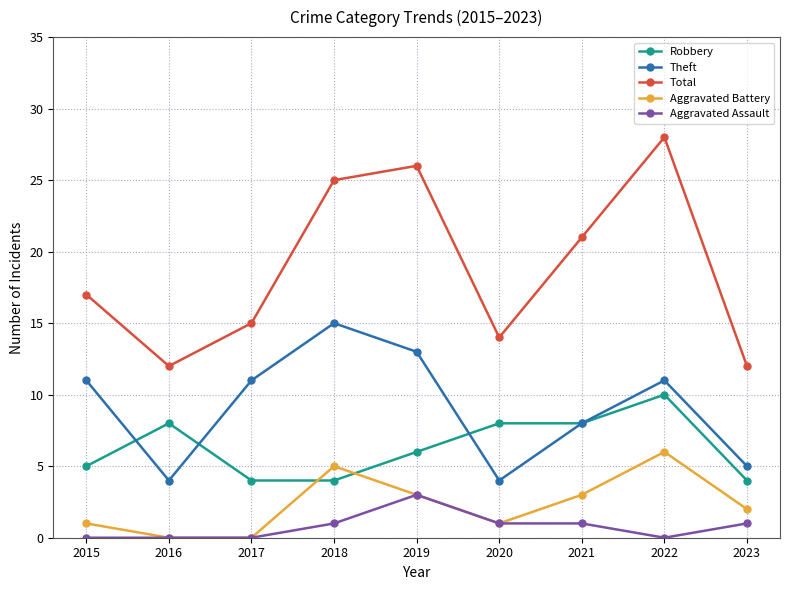

Reading right to left, extract all data points from this chart.

Robbery: 4	10	8	8	6	4	4	8	5
Theft: 5	11	8	4	13	15	11	4	11
Total: 12	28	21	14	26	25	15	12	17
Aggravated Battery: 2	6	3	1	3	5	0	0	1
Aggravated Assault: 1	0	1	1	3	1	0	0	0